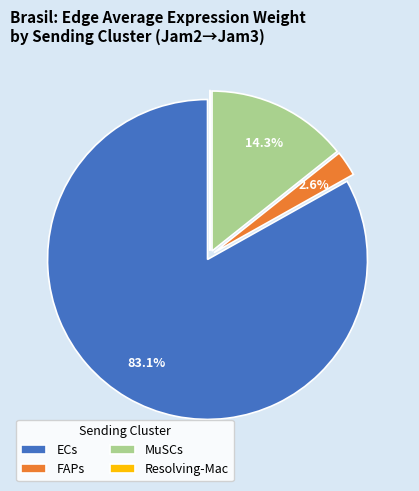

Which category has the biggest portion of the pie?

ECs